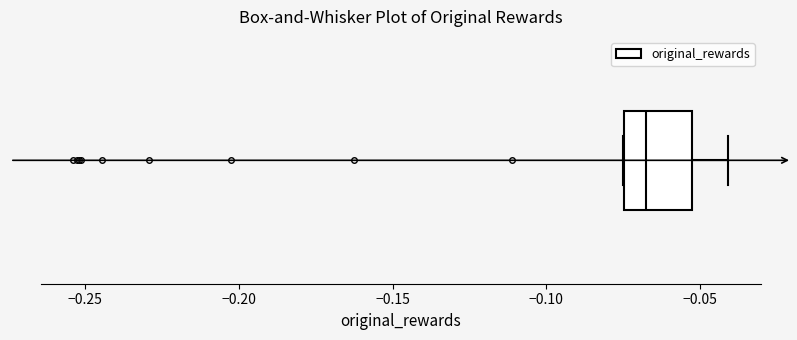

Where is the left edge of the box on the x-axis? The values are not printed on the chart, so give them approximately, as read against the axis.

-0.075